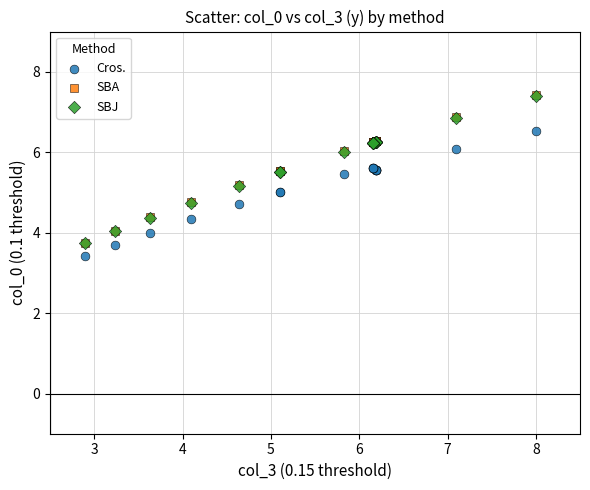

What are all the series names shown in the legend?

Cros., SBA, SBJ